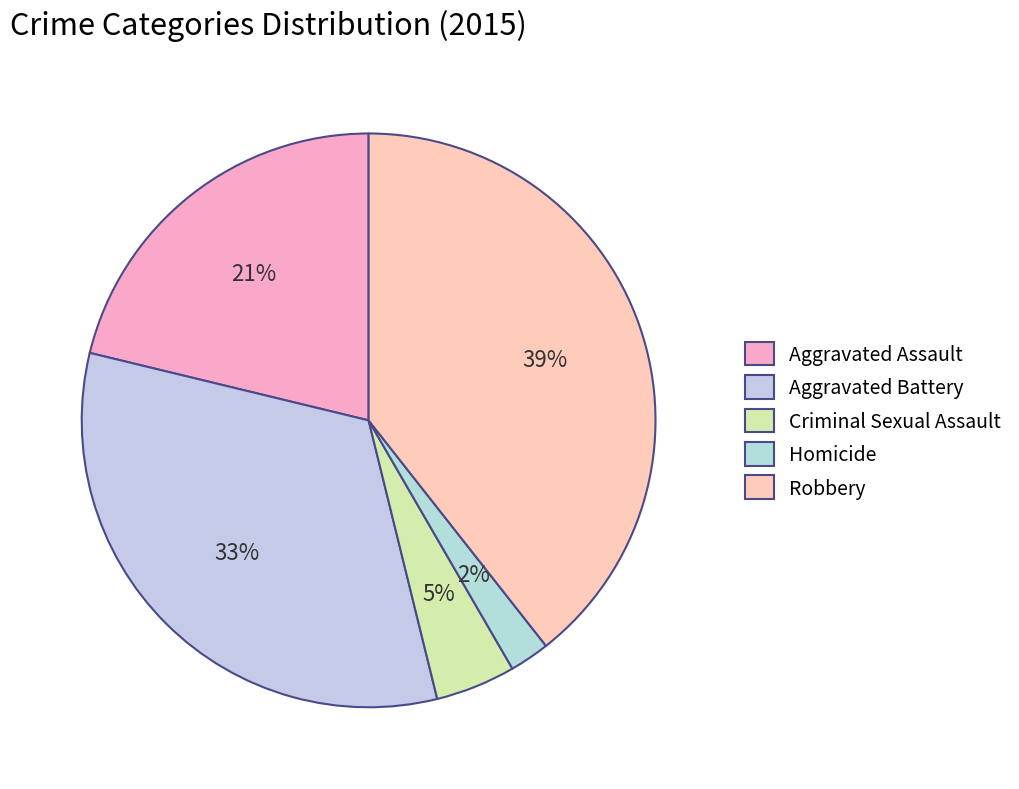

How many slices are in this pie chart?

5